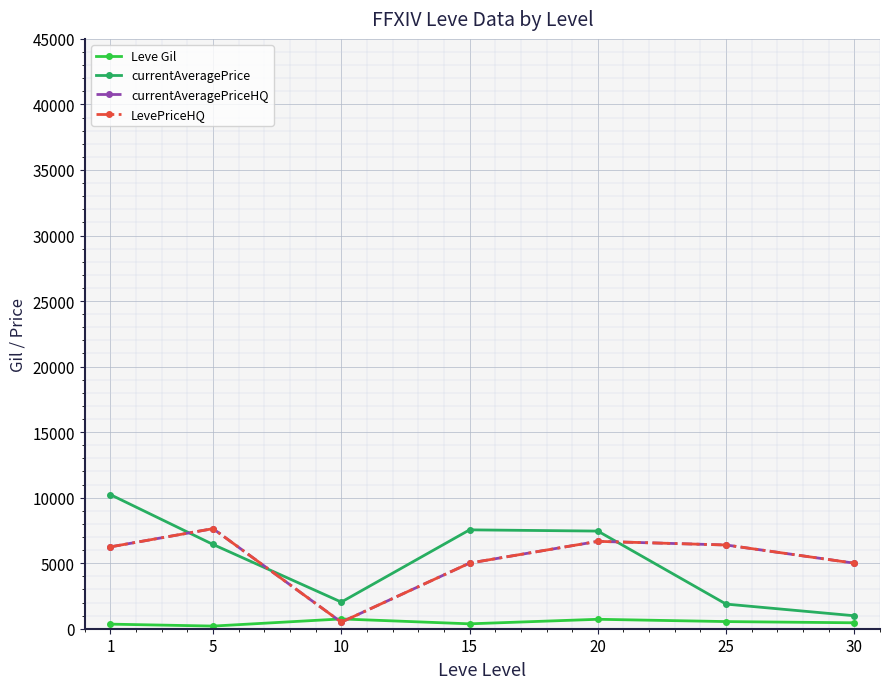

Which has a higher value, 25 or 15?

25